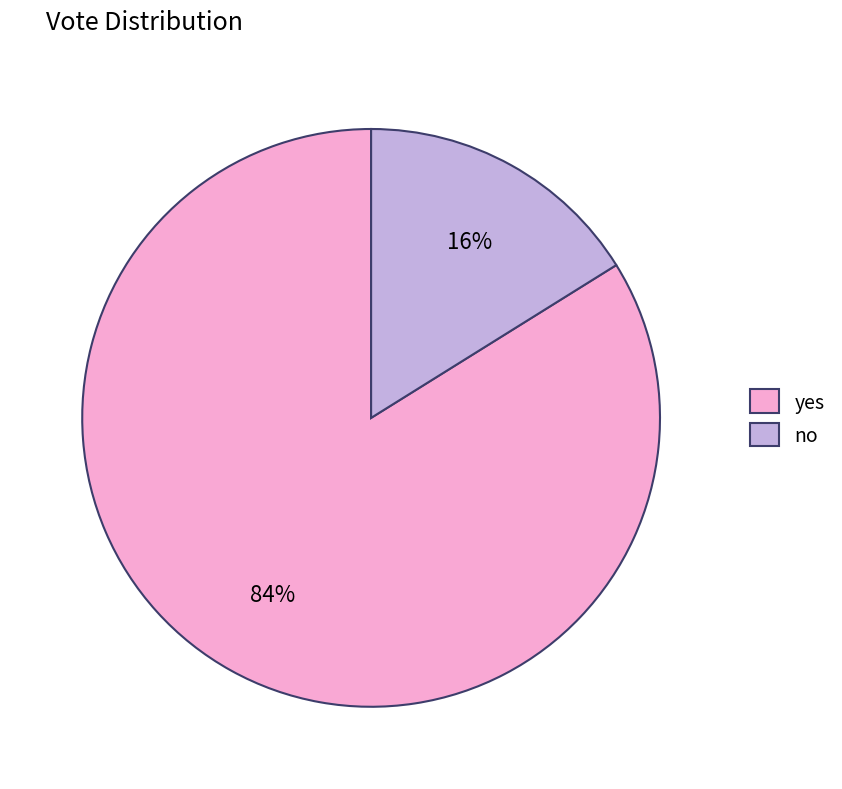

Between yes and no, which is larger?

yes